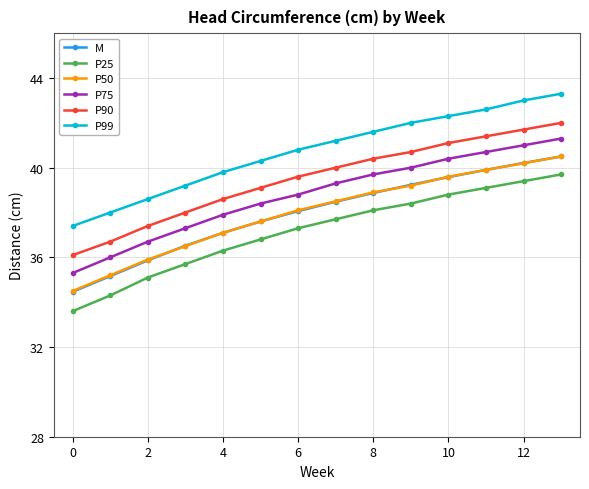

True or false: P75 and P25 cross at least once.

False